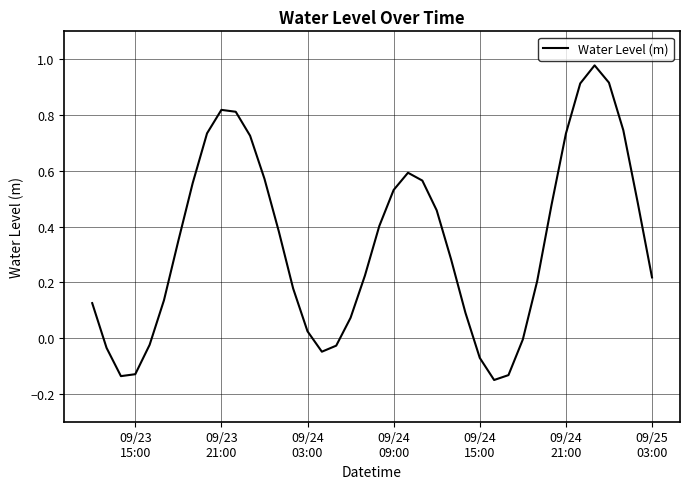

What is the difference between the maximum and minimum values?

1.1